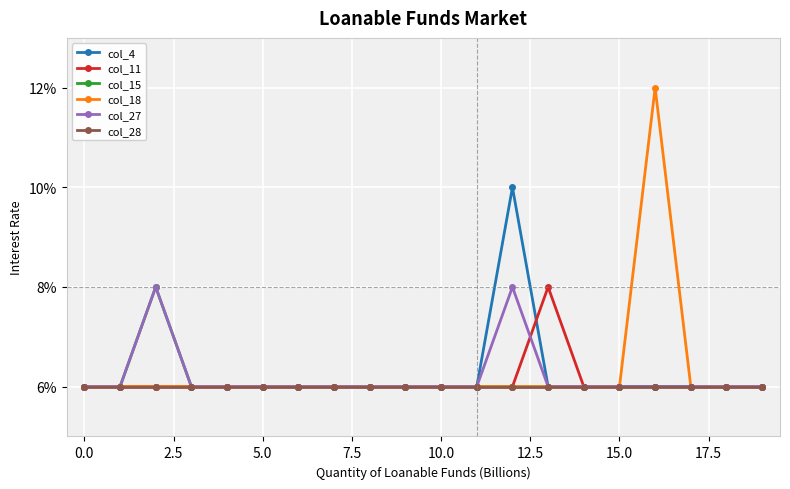

Is this an area chart (filled region under the line)?

No